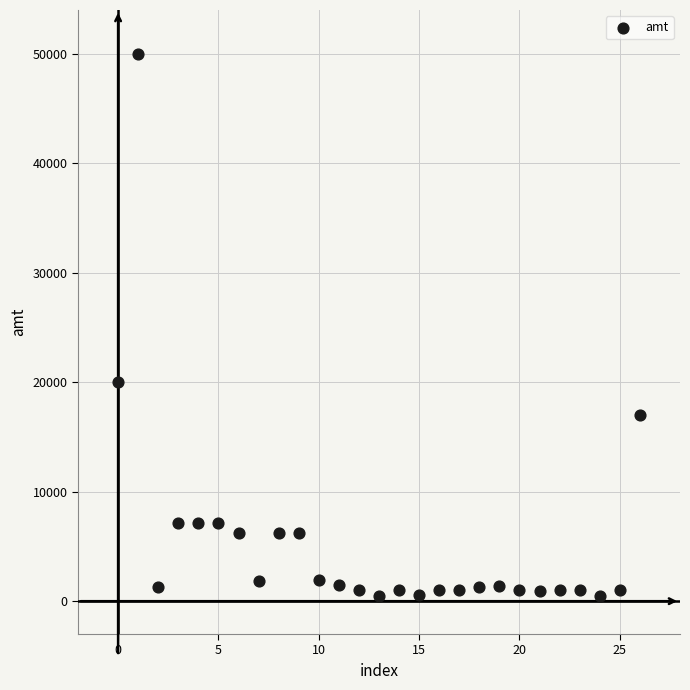

What Y value in the scatter plot is closest to 25250?

20000.0